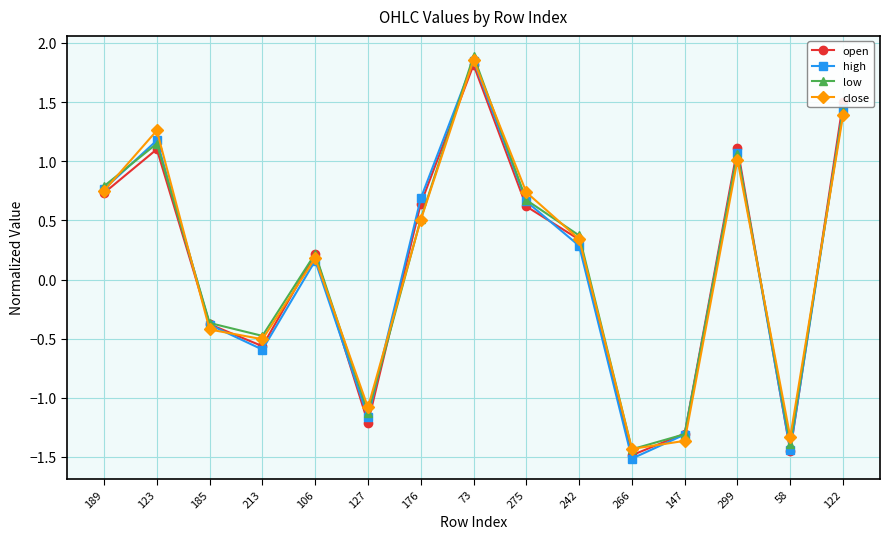

Is it true that high equals 0.3 at 189?

False